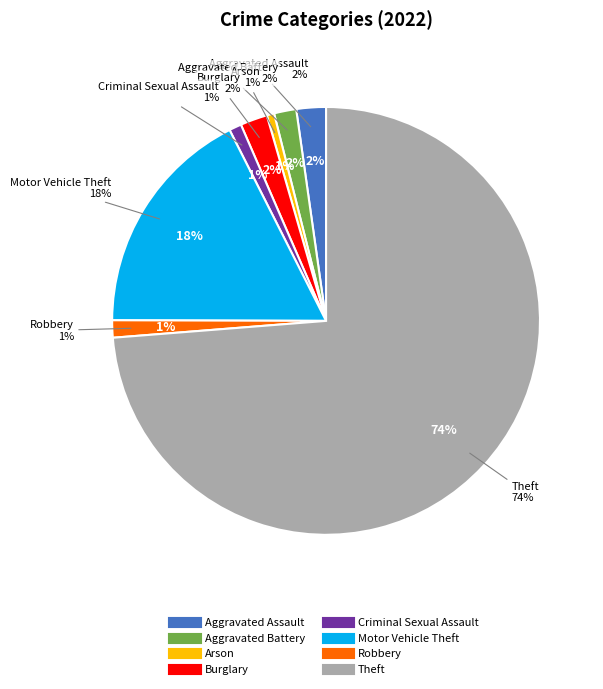

To the nearest percent, what percentage of the pie is Aggravated Battery?

2%